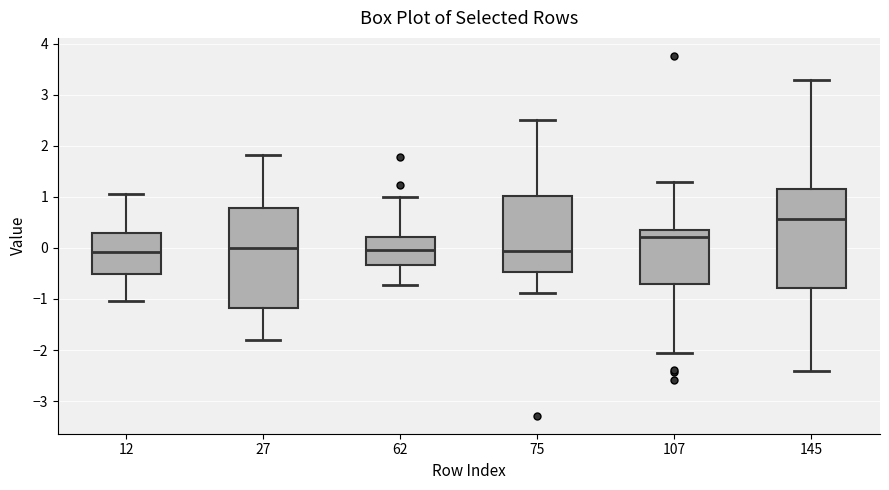

Reading left to right, transcribe this box plot: for each box, give where its median line is, the range the box spans, and where its two whiskers end, as read against the y-axis. The values are not printed on the chart, so give them approximately, as read against the axis.

12: median -0.1, box -0.5 to 0.3, whiskers -1.0 to 1.1
27: median 0.0, box -1.2 to 0.8, whiskers -1.8 to 1.8
62: median 0.0, box -0.3 to 0.2, whiskers -0.7 to 1.0
75: median -0.1, box -0.5 to 1.0, whiskers -0.9 to 2.5
107: median 0.2, box -0.7 to 0.4, whiskers -2.1 to 1.3
145: median 0.6, box -0.8 to 1.1, whiskers -2.4 to 3.3